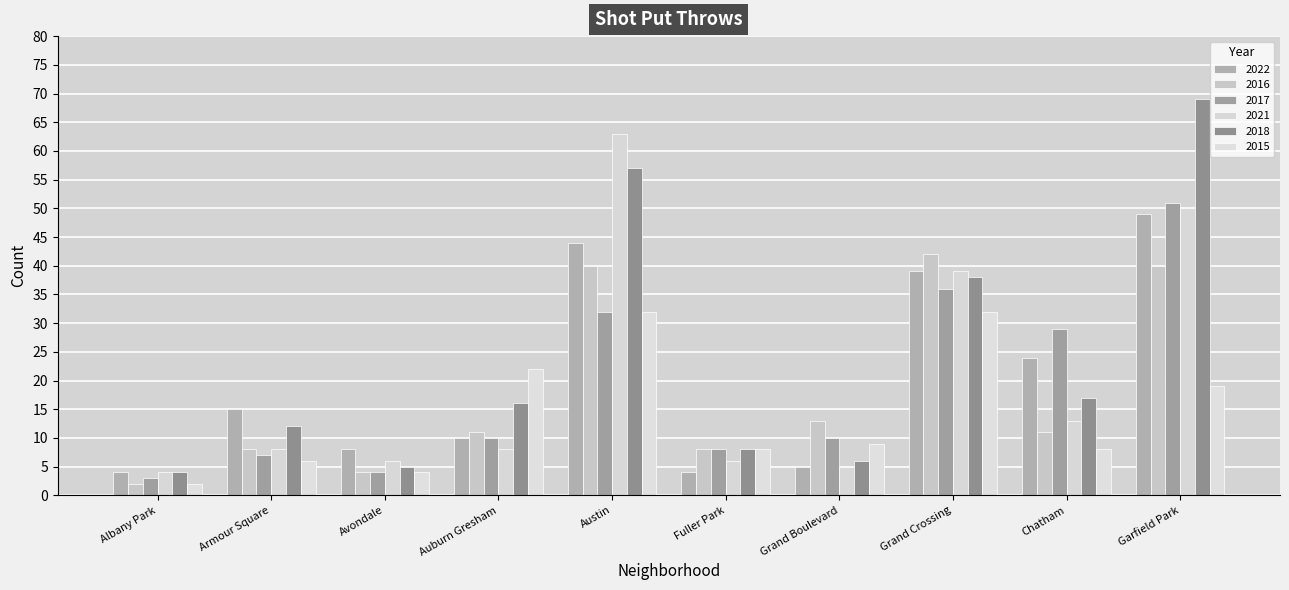

Does the chart contain stacked bars?

No